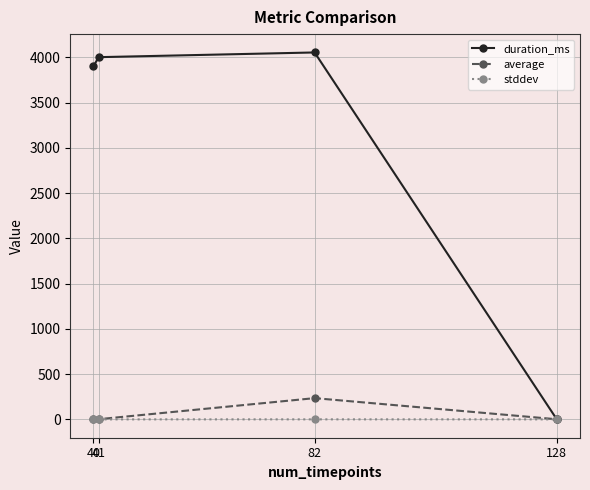

What is the difference between the maximum and minimum values in the stddev series?

0.3